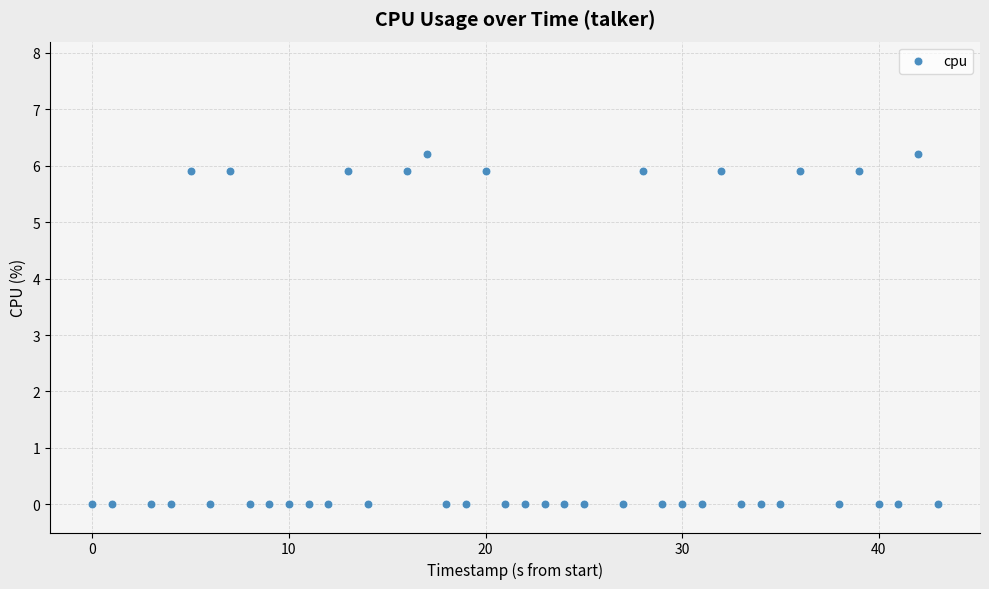

What is the range of X values (max minus min)?

43.0